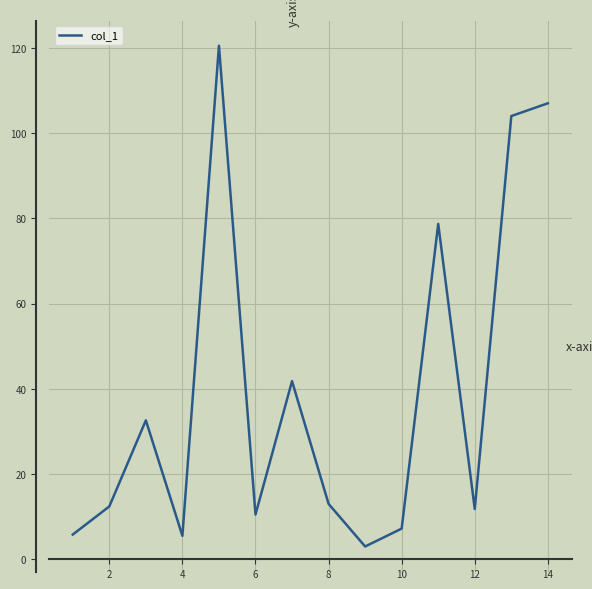

What is the difference between the maximum and minimum values?

117.5